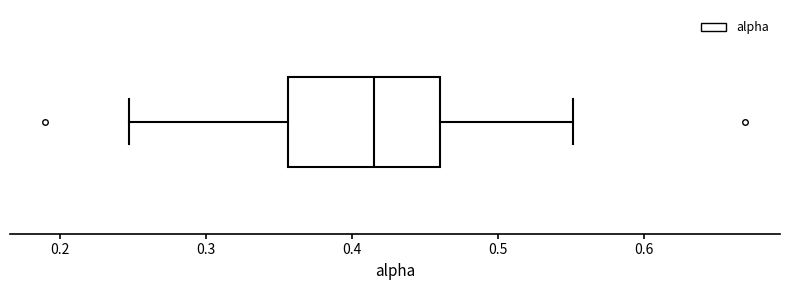

Transcribe this box plot: give where the median line is, the range the box spans, and where the two whiskers end, as read against the x-axis. The values are not printed on the chart, so give them approximately, as read against the axis.

median 0.42, box 0.36 to 0.46, whiskers 0.25 to 0.55